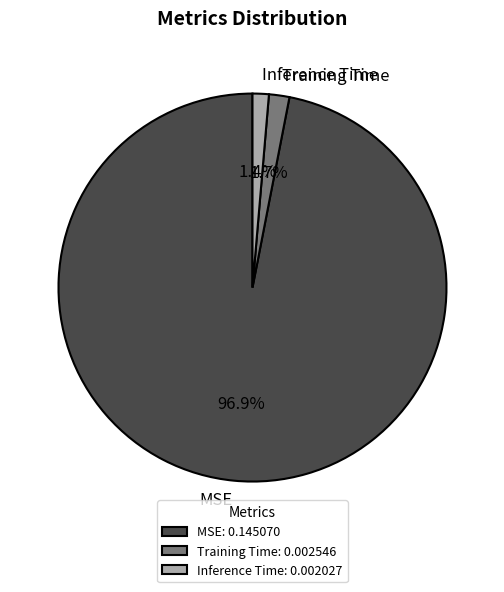

Is there a majority slice in this chart?

Yes